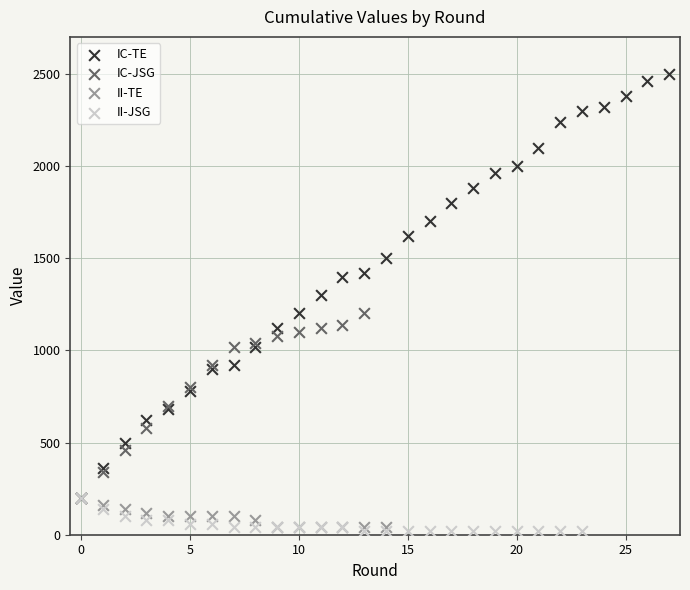

Which series has the widest spread of Y values?

IC-TE